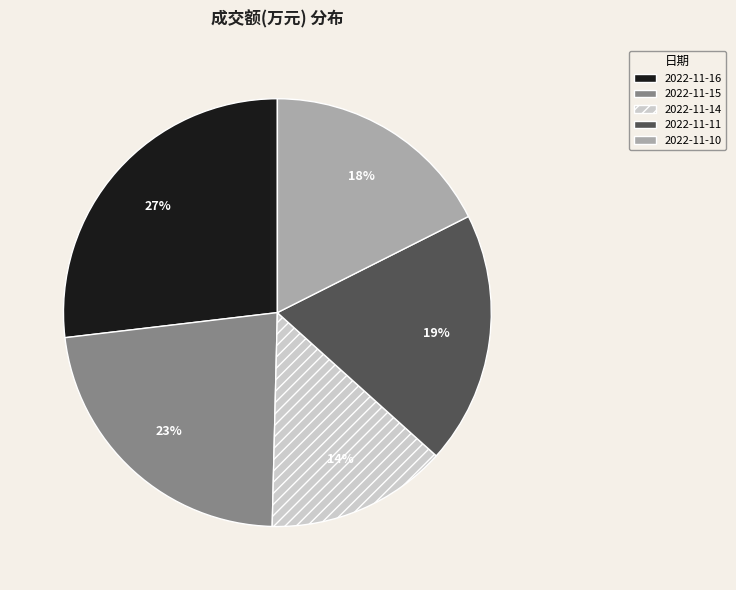

Combined, do 2022-11-15 and 2022-11-11 account for over 50%?

No